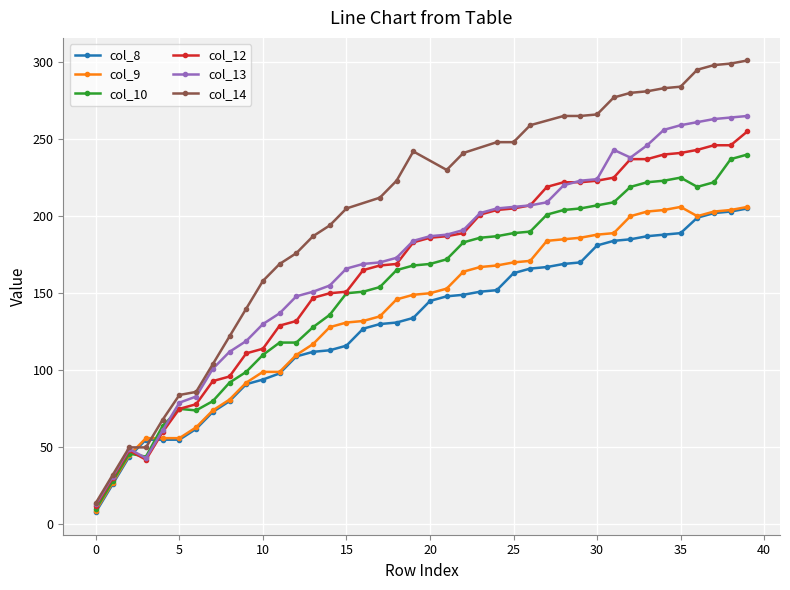

What is the difference between the highest and lowest values at 9?

28